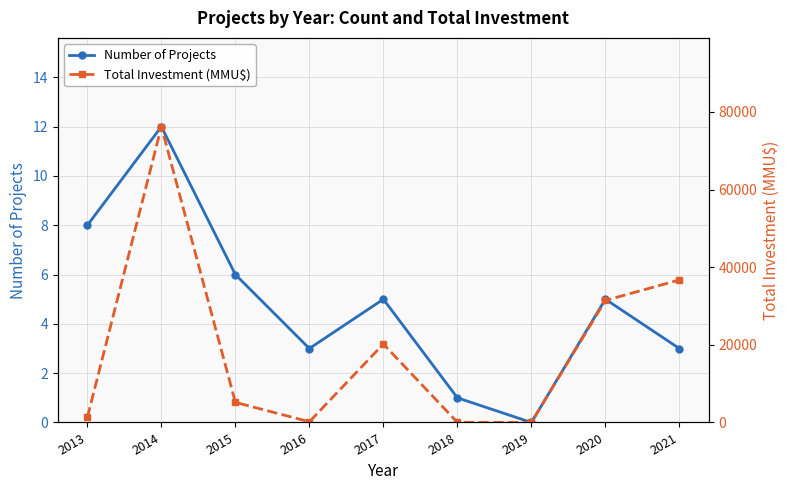

What is the difference between the Total Investment (MMU$) values at 2016 and 2013?

1159